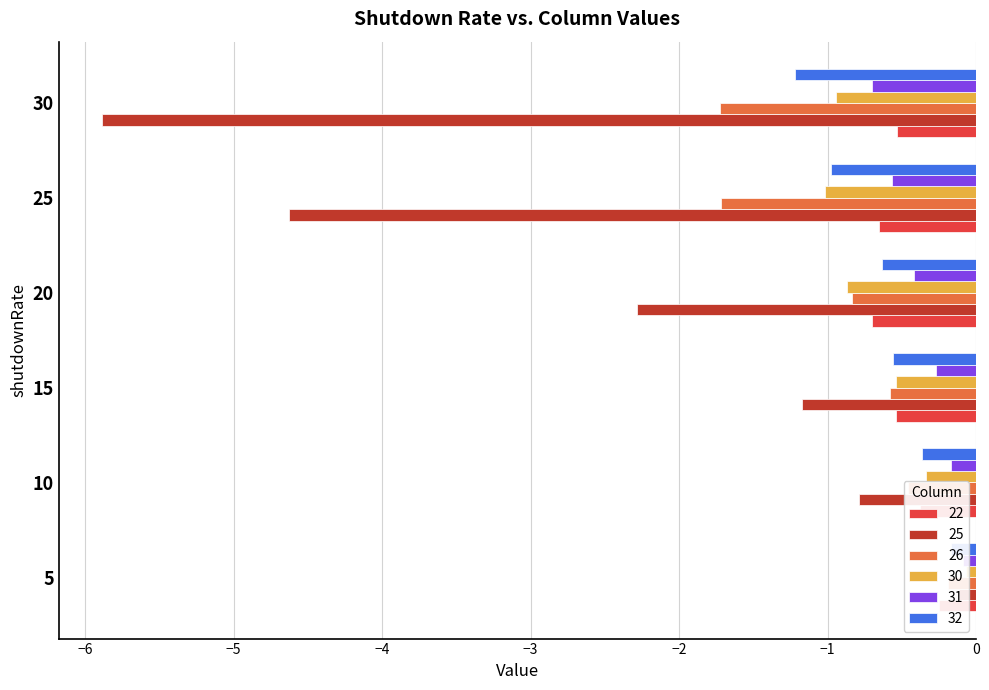

Where does the 25 series first go above -1?

5